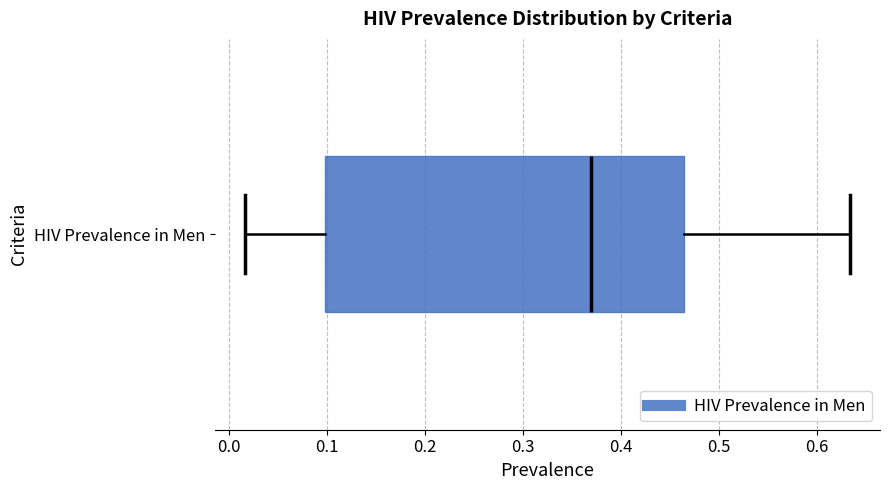

Transcribe this box plot: give where the median line is, the range the box spans, and where the two whiskers end, as read against the x-axis. The values are not printed on the chart, so give them approximately, as read against the axis.

median 0.37, box 0.10 to 0.46, whiskers 0.02 to 0.63